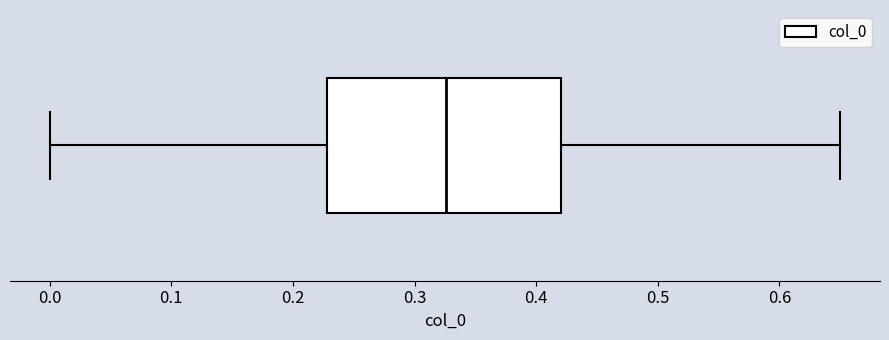

Where does the left whisker of the box end on the x-axis? The values are not printed on the chart, so give them approximately, as read against the axis.

0.00